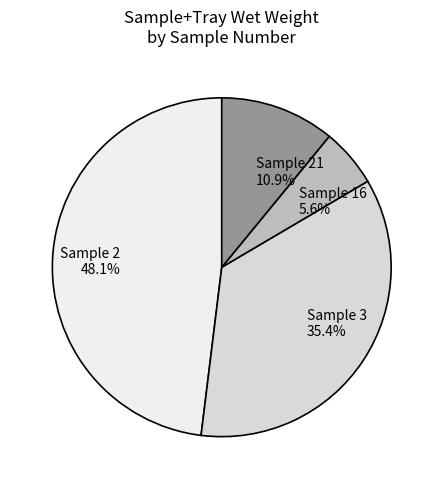

Which slice is the largest?

Sample 2